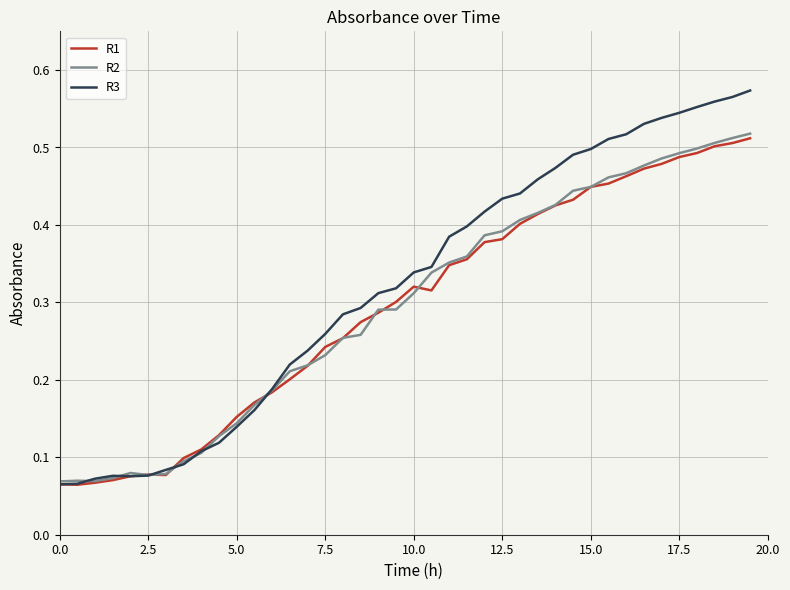

Which series has the largest range (max minus min)?

R3